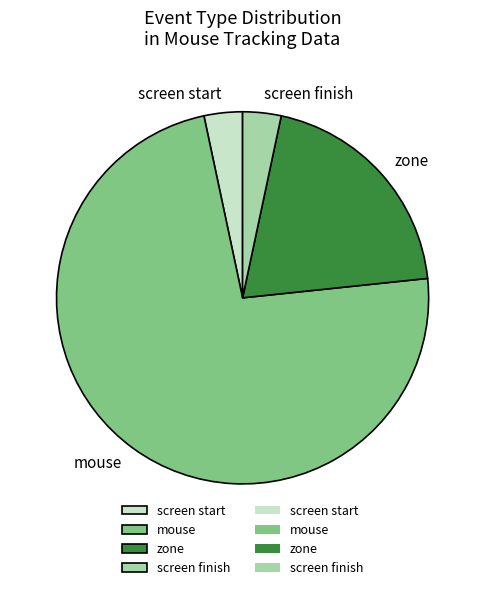

Does any single category account for the majority?

Yes